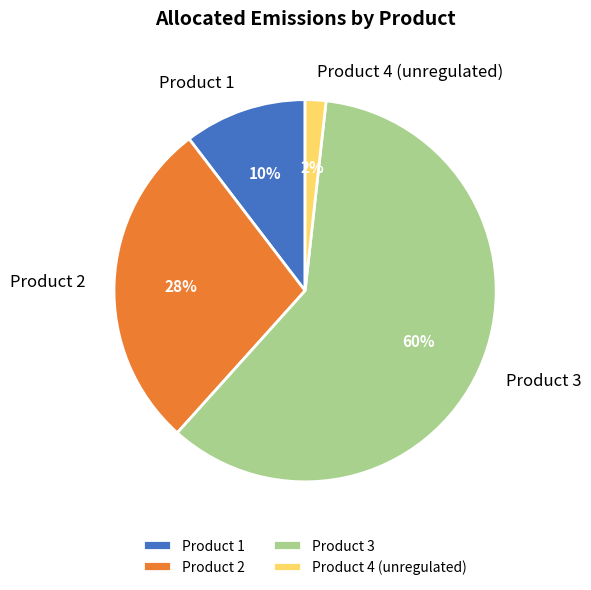

Approximately how many times larger is the value at Product 1 compared to Product 2?

0.4